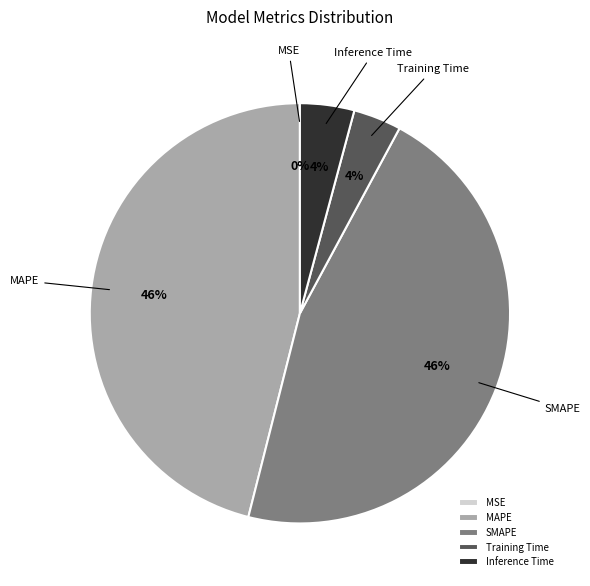

To the nearest percent, what is the difference between the largest and smallest slice percentages?

46%